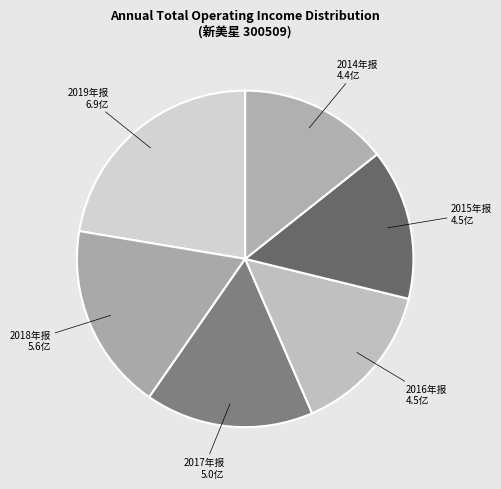

What is the ratio of the value at 2016年报 to the value at 2015年报?

1.0